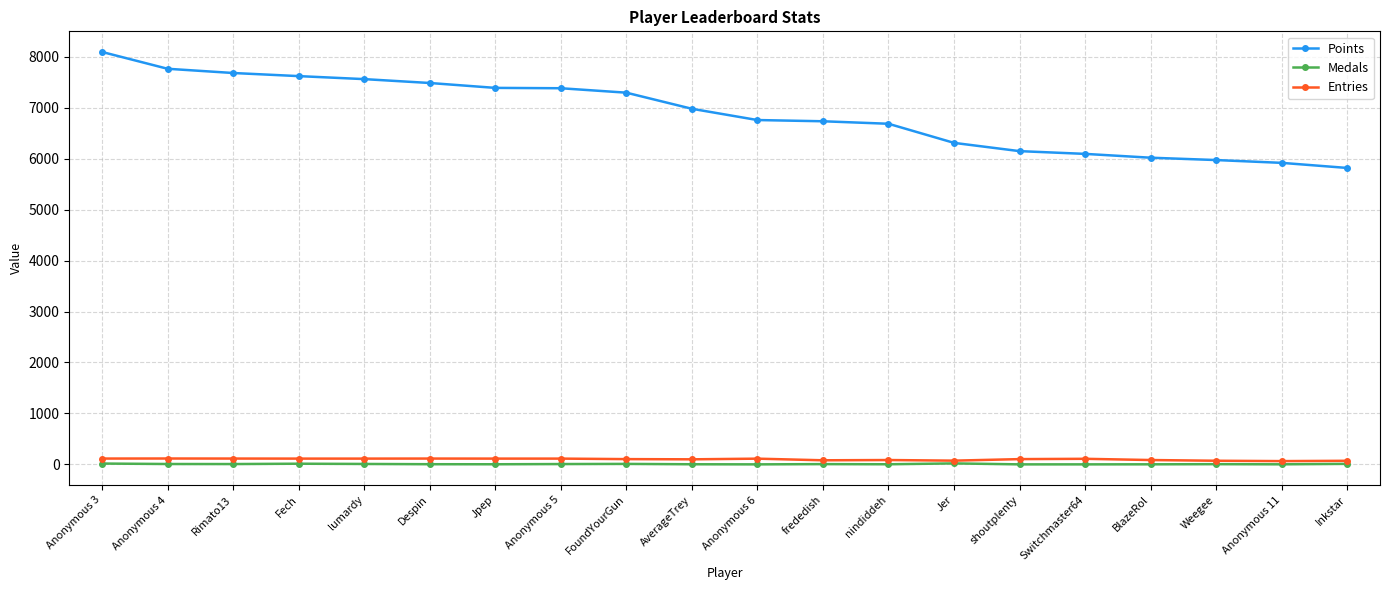

What is the difference between the highest and lowest values at Jpep?

7385